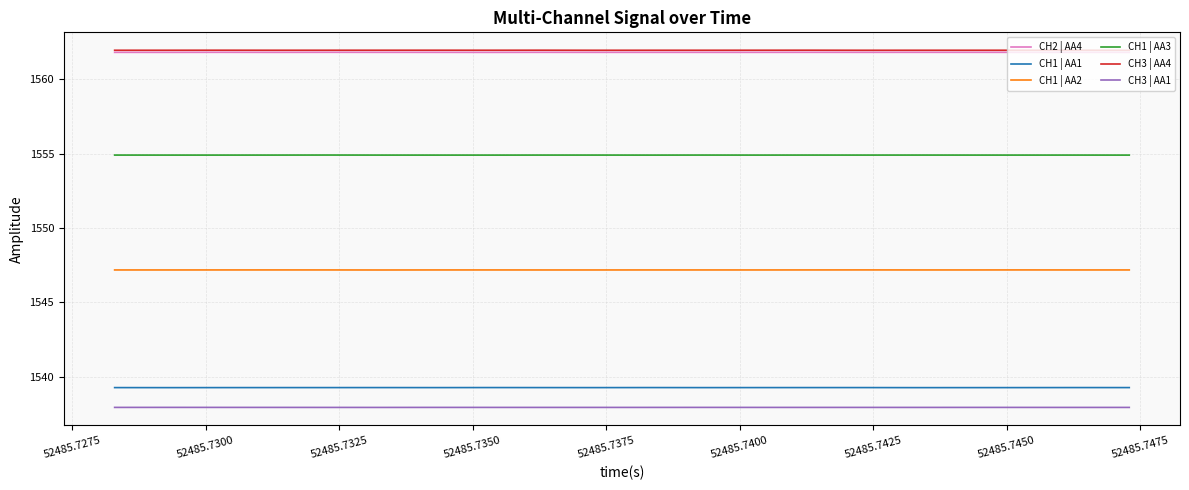

What is the minimum value shown in the chart?

1537.9